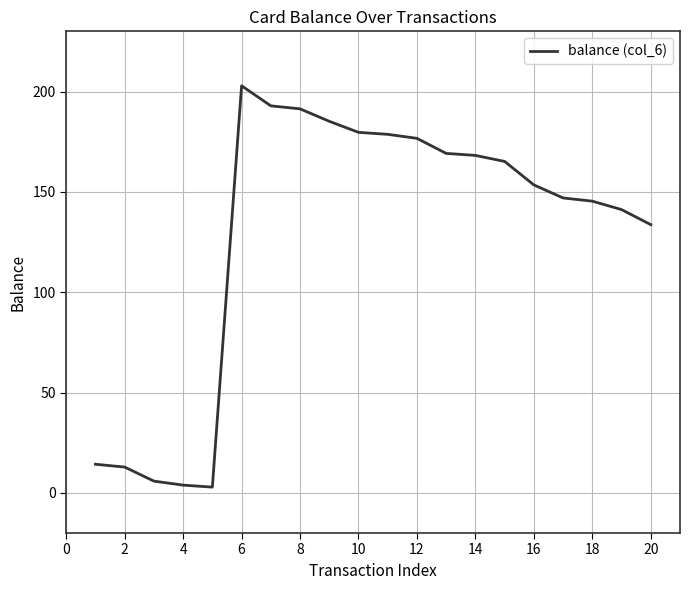

What is the maximum value shown in the chart?

202.9